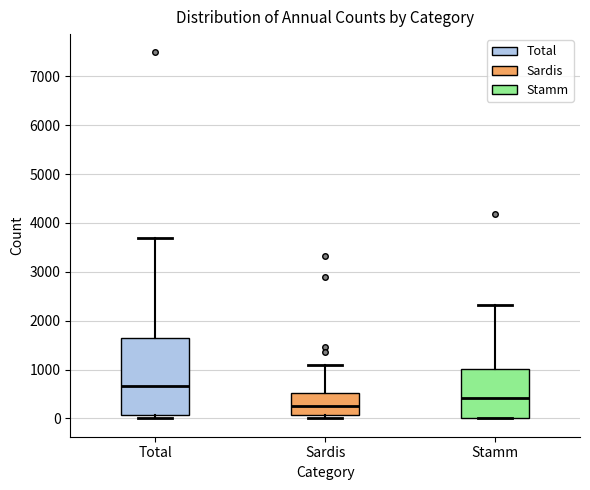

Comparing the boxes themselves (not the whiskers), which one is the tallest?

Total